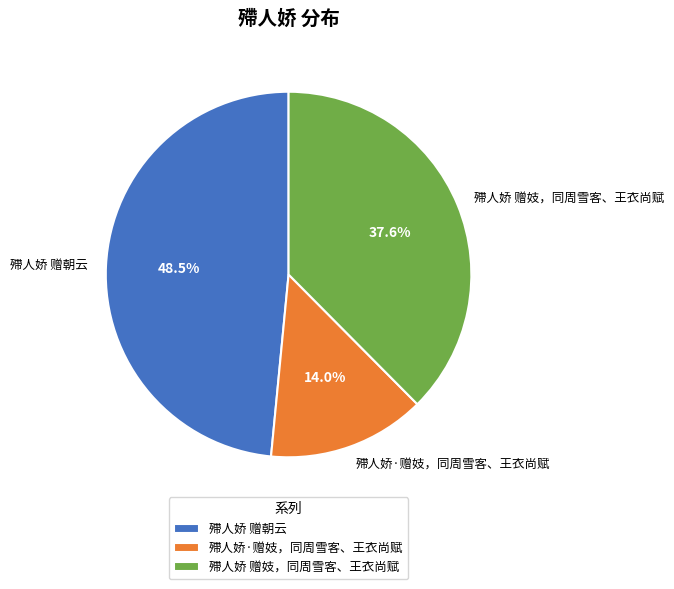

Is 殢人娇·赠妓，同周雪客、王衣尚赋 the majority of the pie?

No